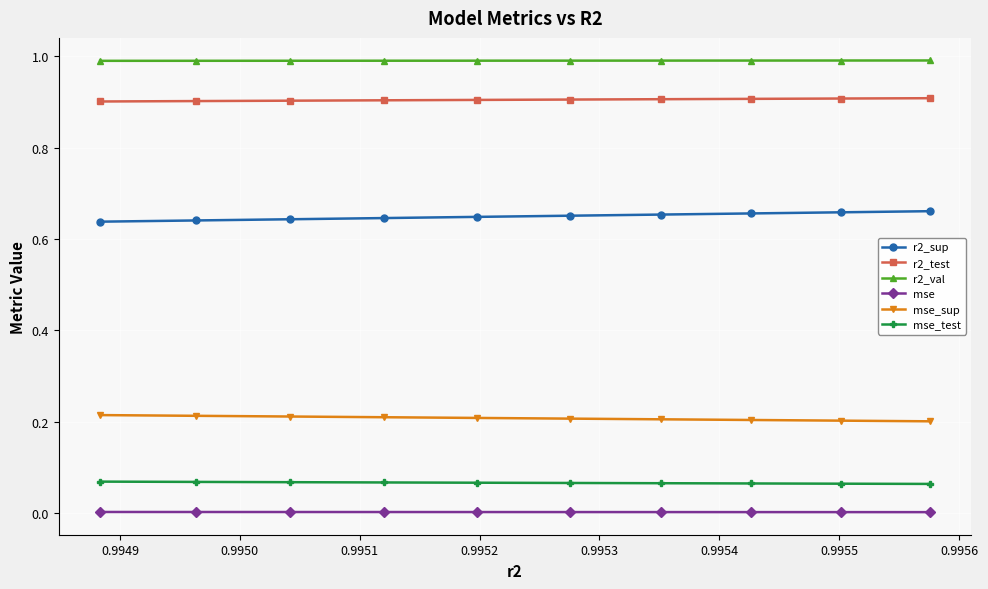

What is the maximum value for r2_test?

0.9